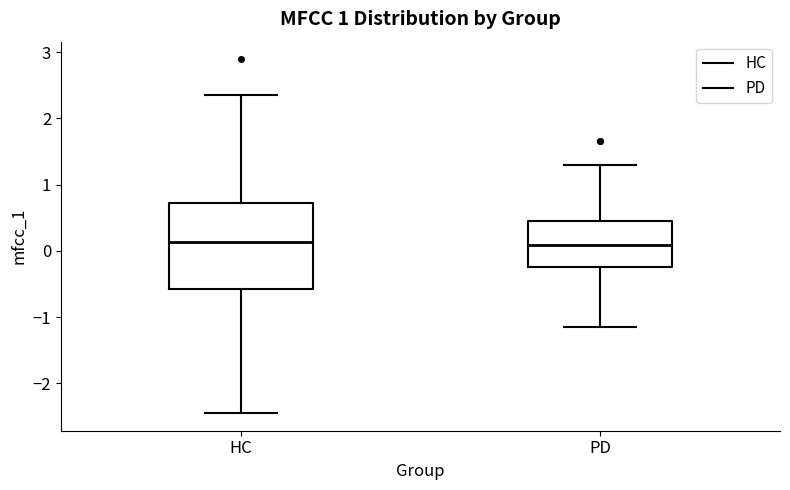

Where is the lower edge of the box for PD on the y-axis? The values are not printed on the chart, so give them approximately, as read against the axis.

-0.2